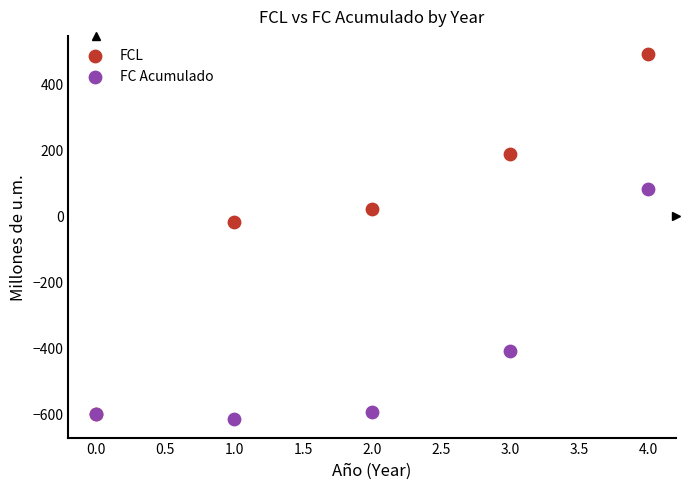

In the FC Acumulado series, what Y value is closest to -268?

-410.2